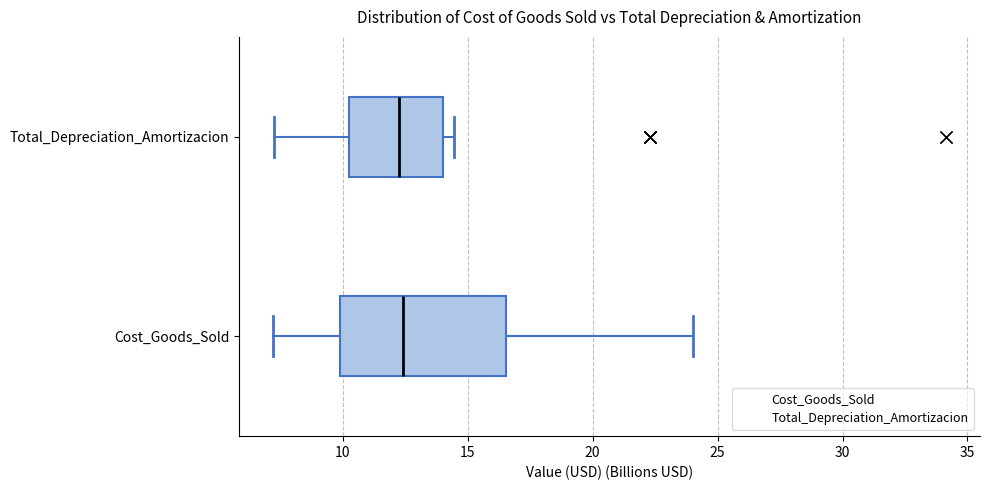

Reading bottom to top, read every box against the x-axis: the position of its median line, the range the box covers, and the ends of its whiskers. The values are not printed on the chart, so give them approximately, as read against the axis.

Cost_Goods_Sold: median 12.5, box 10.0 to 16.5, whiskers 7.0 to 24.0
Total_Depreciation_Amortizacion: median 12.0, box 10.5 to 14.0, whiskers 7.5 to 14.5